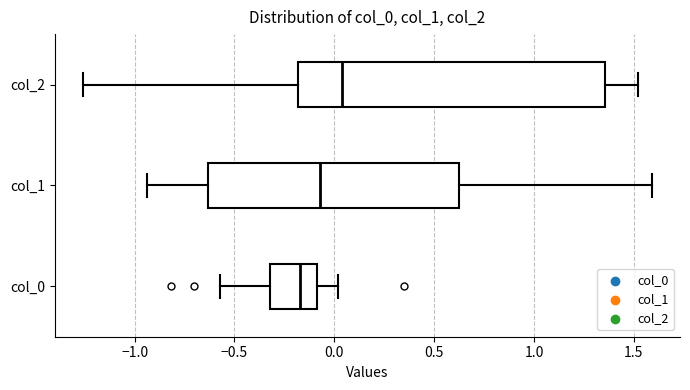

Comparing the boxes themselves (not the whiskers), which one is the widest?

col_2